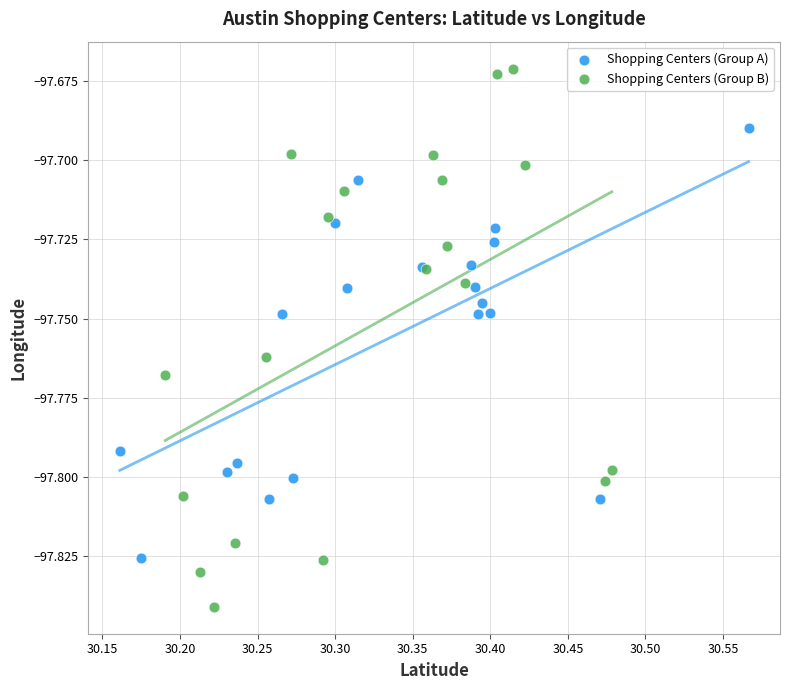

Which series contains the lowest Y value?

Shopping Centers (Group B)